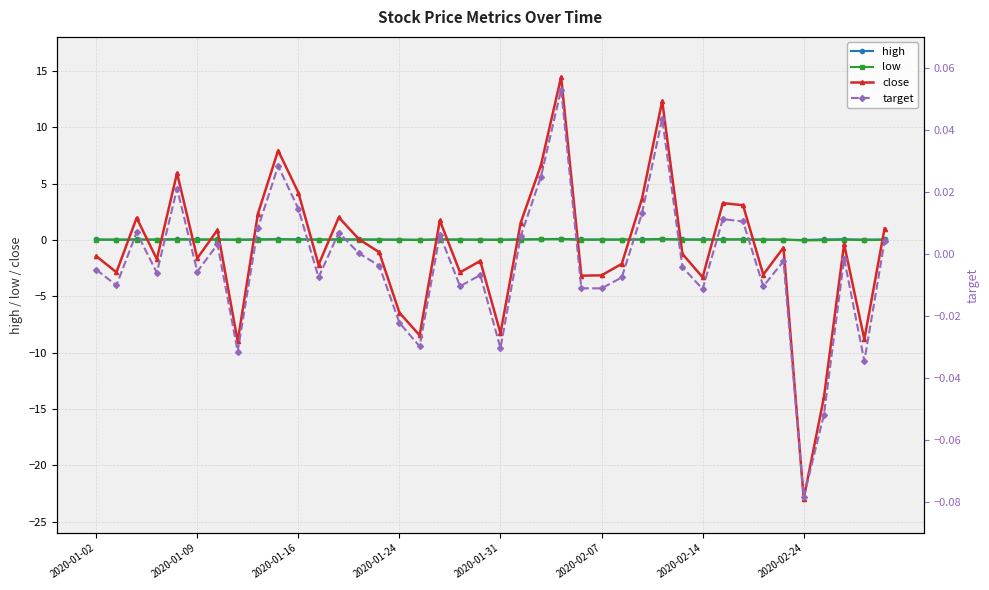

How many lines are shown in the chart?

4